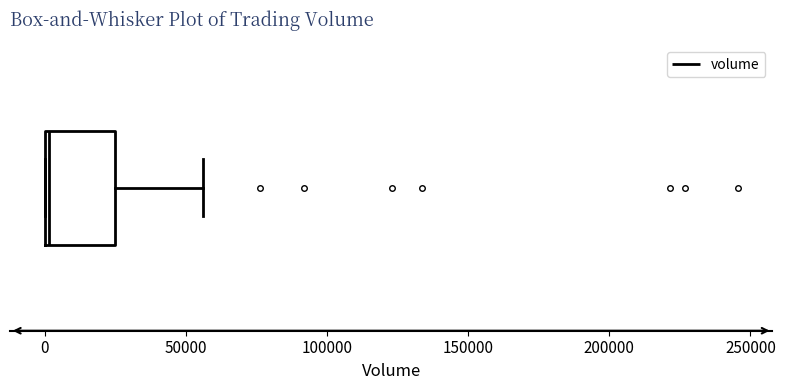

Read this box plot against the x-axis: the position of the median line, the range covered by the box, and the ends of both whiskers. The values are not printed on the chart, so give them approximately, as read against the axis.

median 0, box 0 to 25000, whiskers 0 to 55000